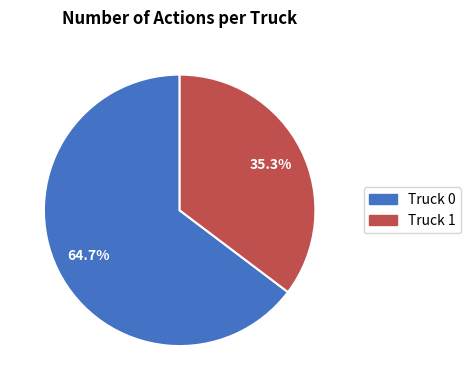

To the nearest percent, what is the difference between the Truck 0 and Truck 1 slice percentages?

29%